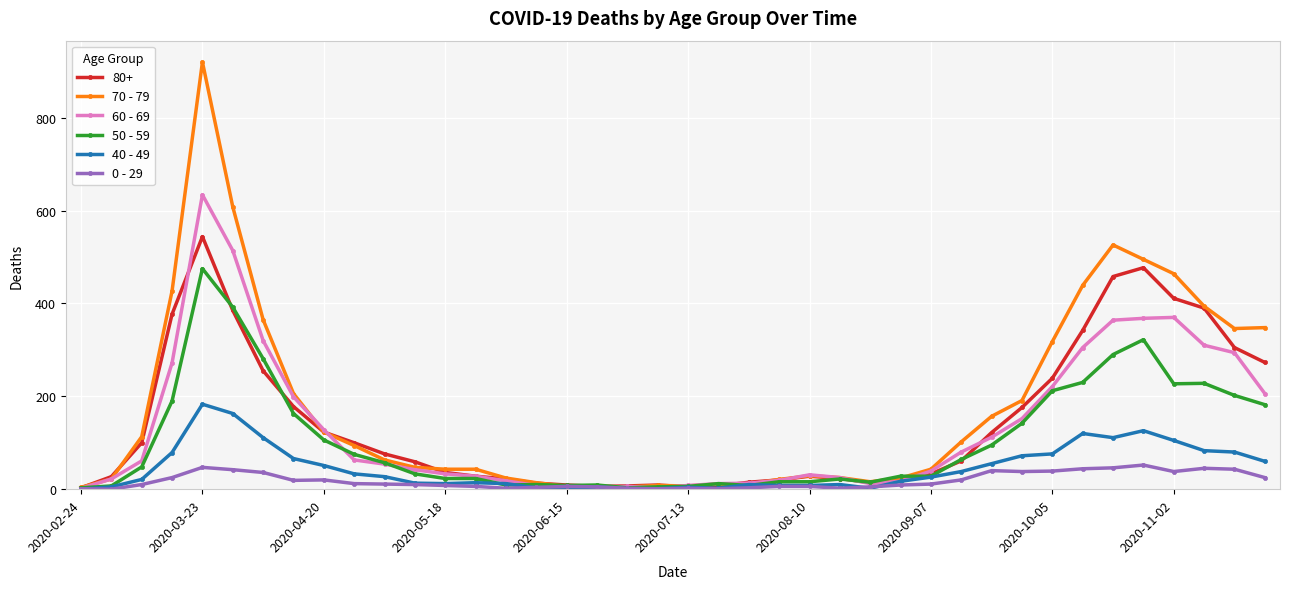

True or false: 40 - 49 has more than 1 points higher than both neighbors.

True